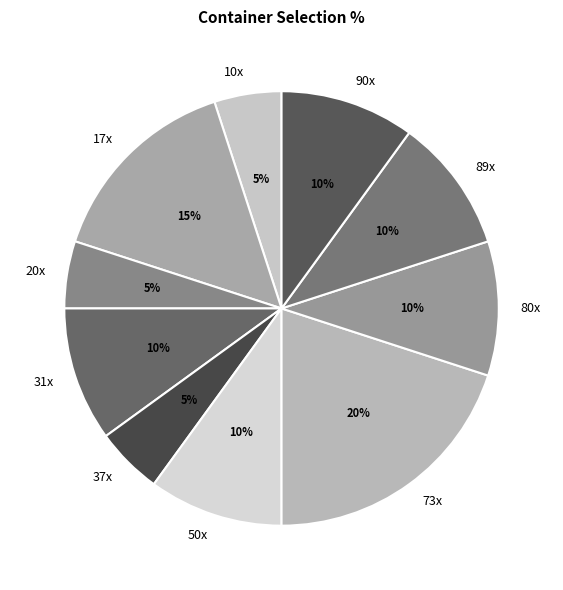

True or false: 37x accounts for 1% of the total.

False